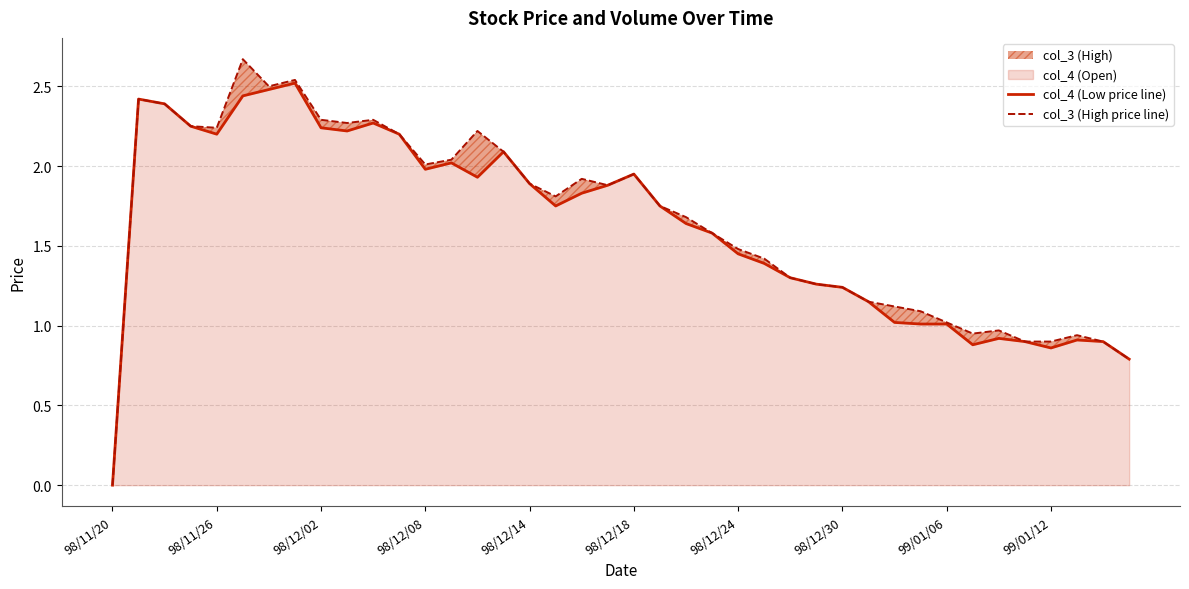

What value does the col_3 (High price line) series have at 22?

1.7